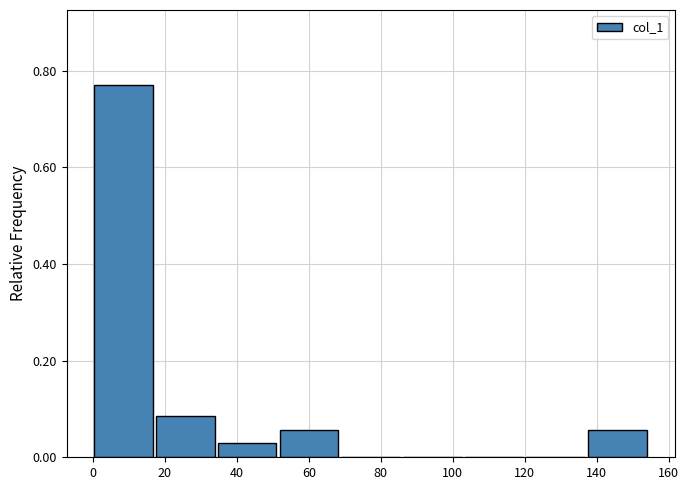

What is the height of the bar covering 18 to 34 on the x-axis? Neither the bar edges nor the heights are printed on the chart, so give them approximately, as read against the axes.

0.08